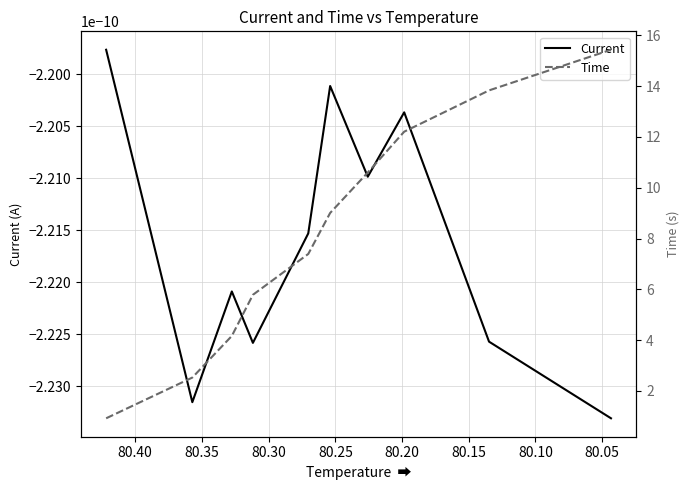

Which series has the largest total across all categories?

Time